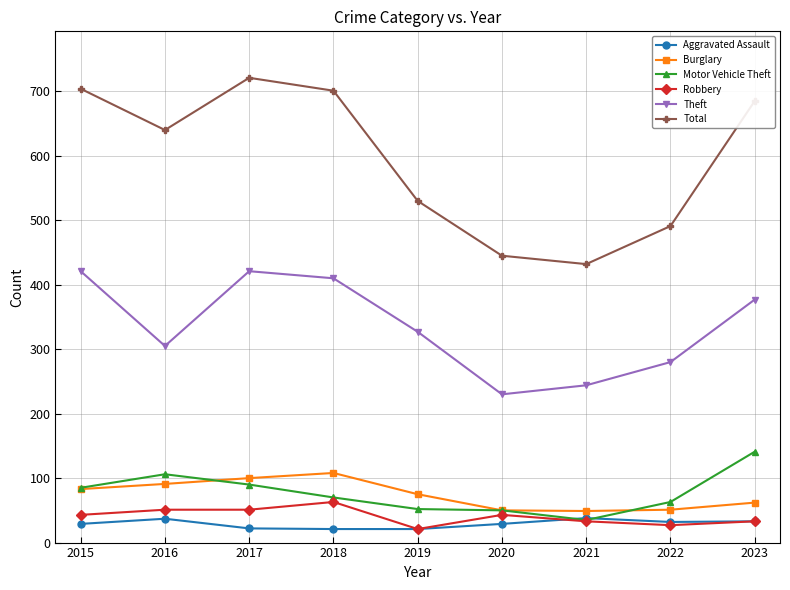

The value of Burglary at 2016 is 91. True or false?

True